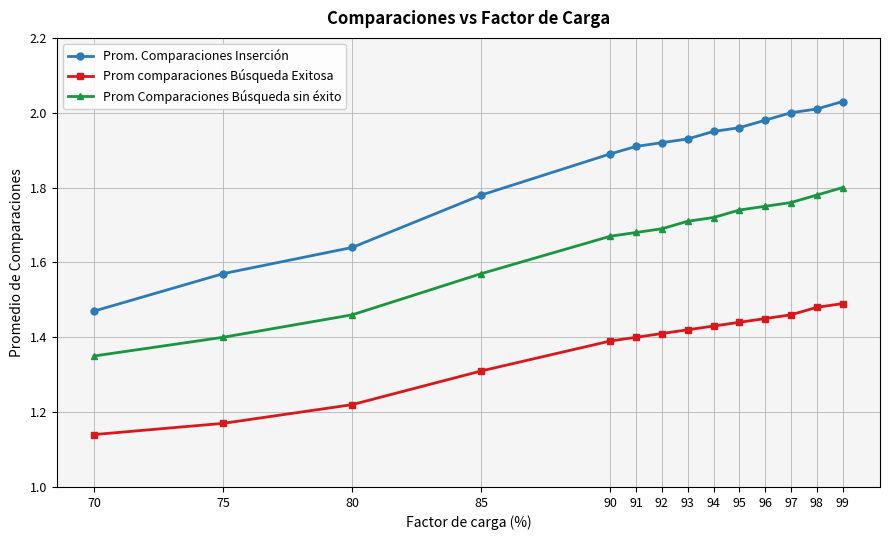

Count the Prom comparaciones Búsqueda Exitosa values in the range 1 to 2.

14